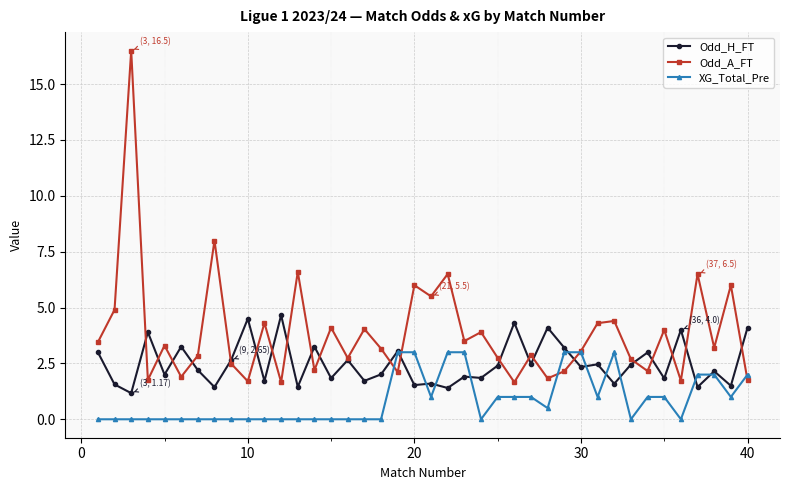

List the series in order of their peak value, lowest first.

XG_Total_Pre, Odd_H_FT, Odd_A_FT